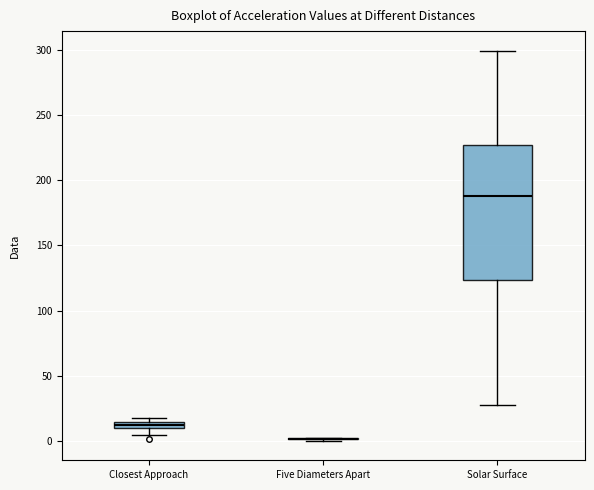

Where does the lower whisker of the box for Closest Approach end on the y-axis? The values are not printed on the chart, so give them approximately, as read against the axis.

5